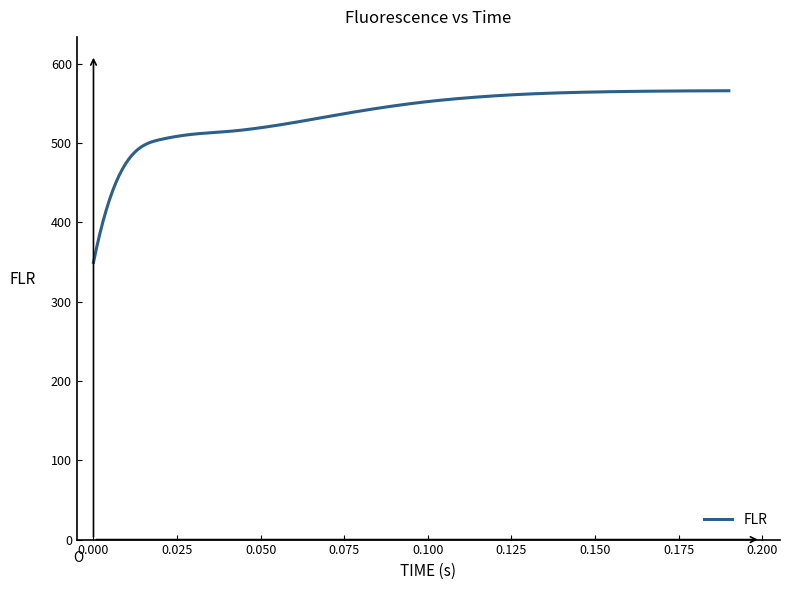

What is the difference between the maximum and minimum values?

216.5